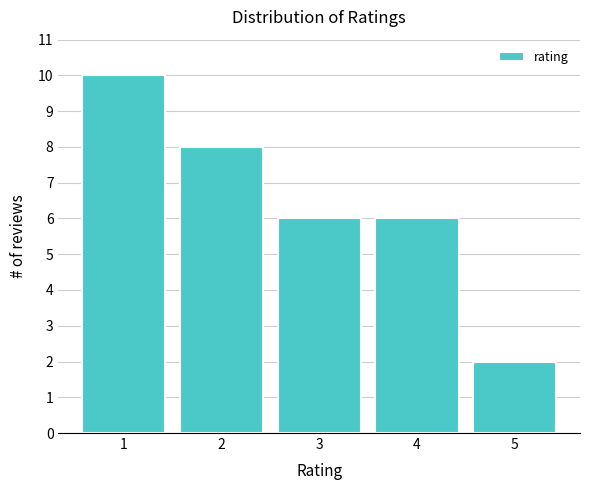

Reading right to left, transcribe all the data shown in this chart.

2	6	6	8	10